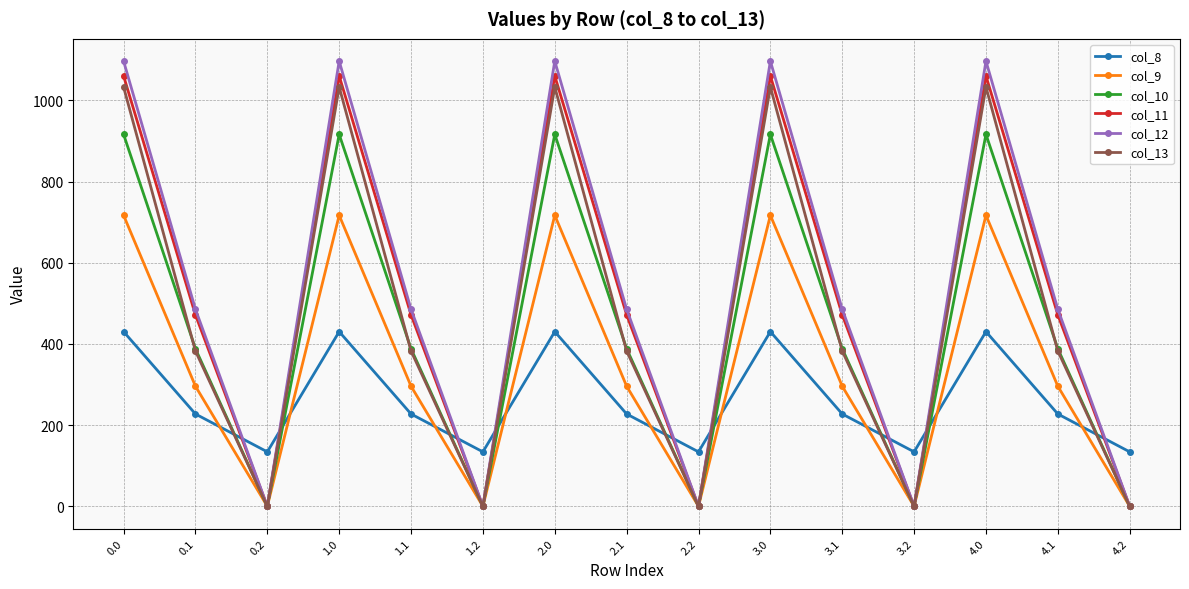

Does the chart have visible grid lines?

Yes